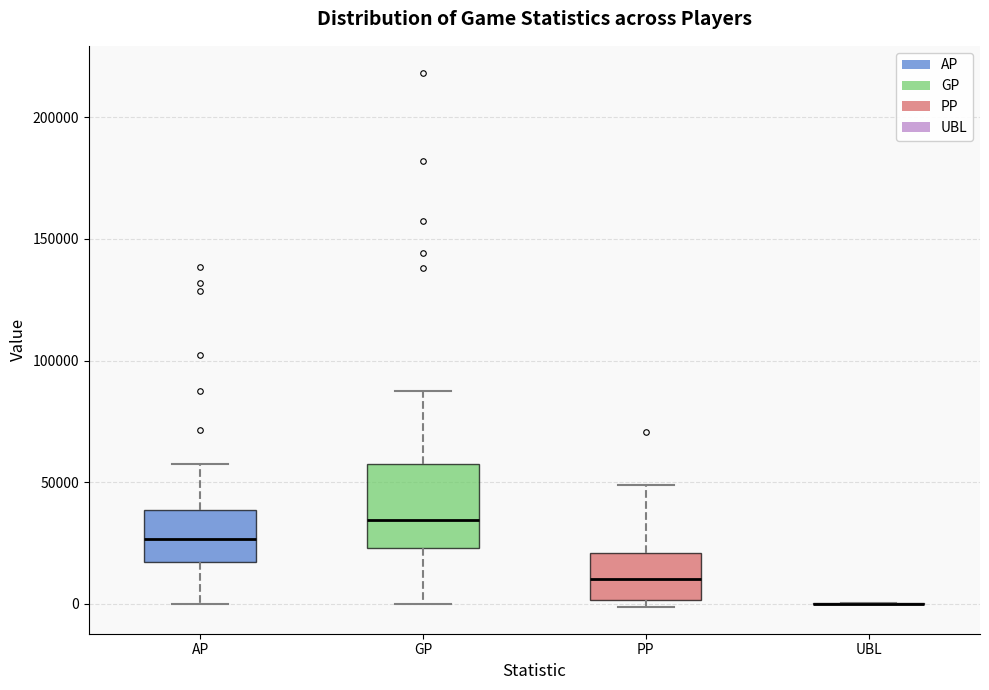

Where is the upper edge of the box for GP on the y-axis? The values are not printed on the chart, so give them approximately, as read against the axis.

60000